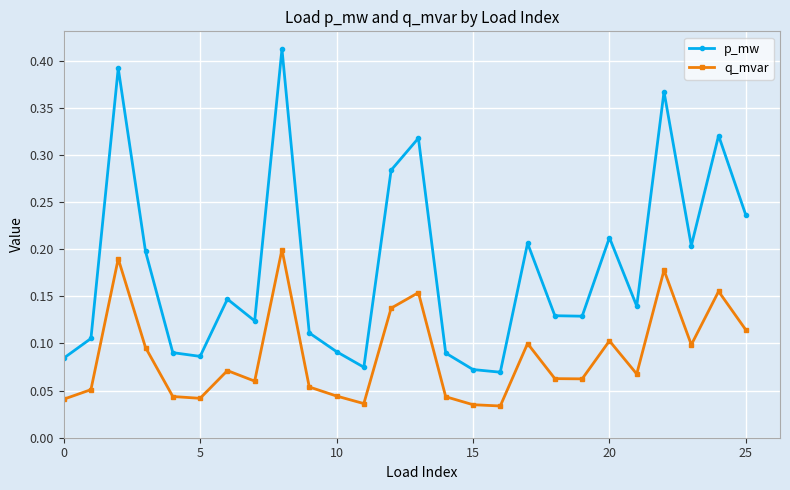

List the series in order of their peak value, highest first.

p_mw, q_mvar